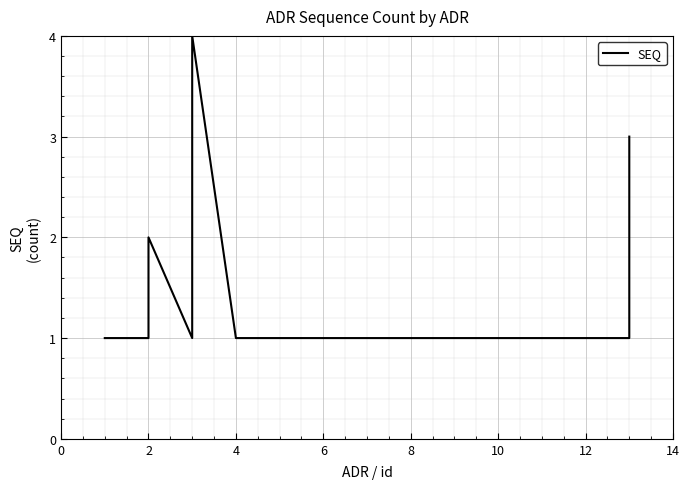

What is the greatest value displayed?

4